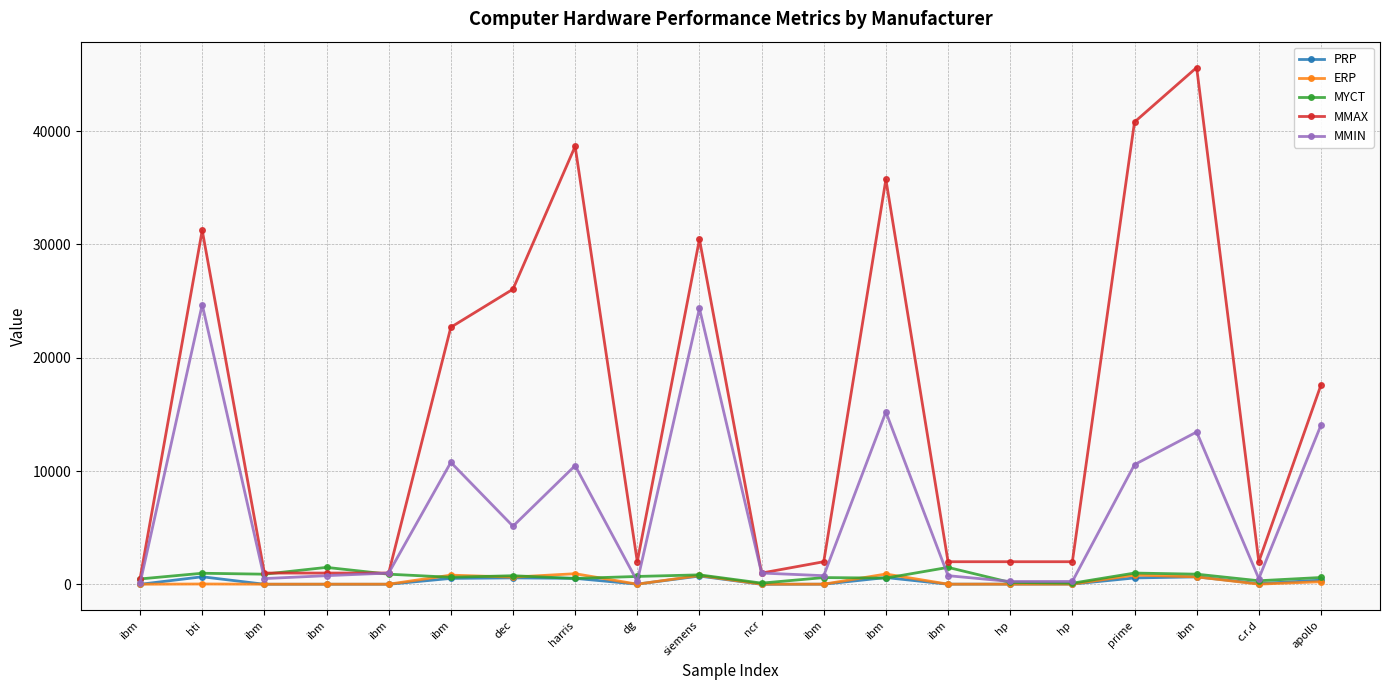

How many data points in ERP are less than 21?

10